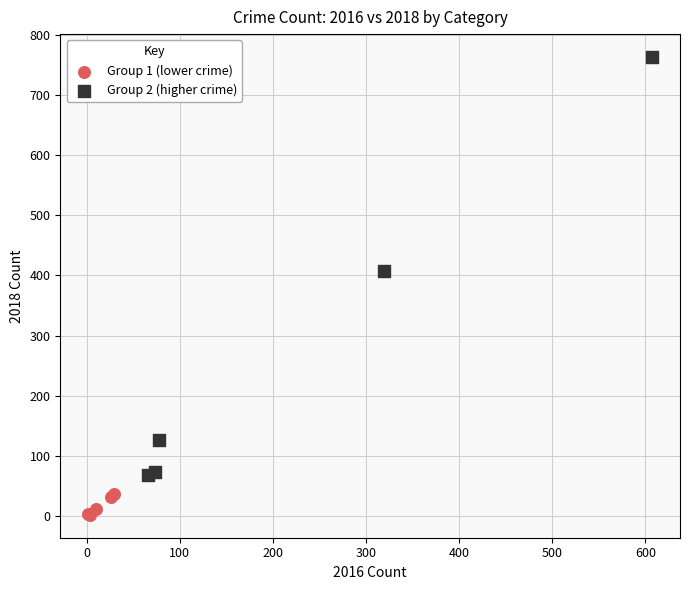

Which series contains the highest Y value?

Group 2 (higher crime)